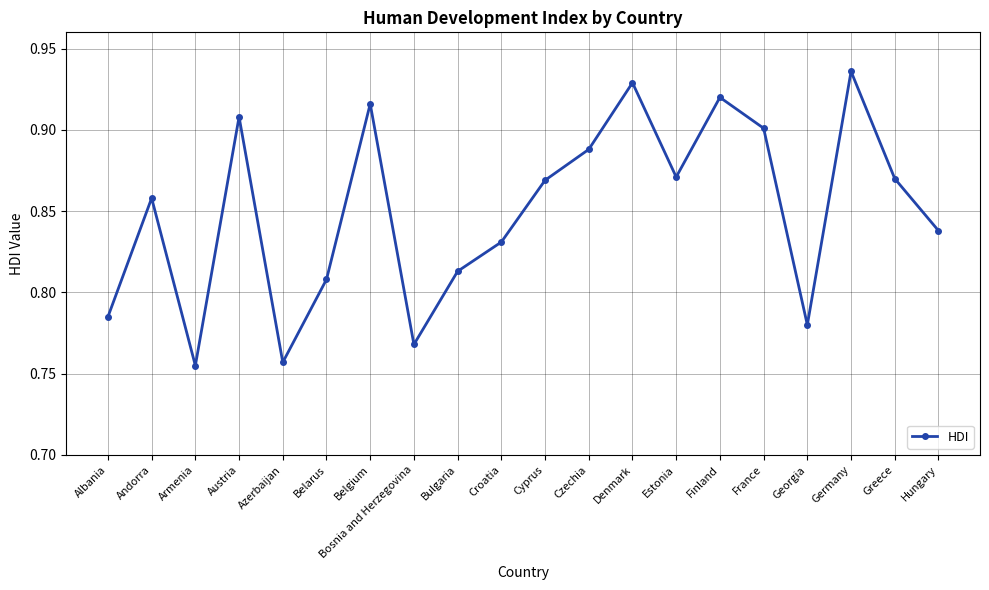

Which category has the highest value across all series?

Germany